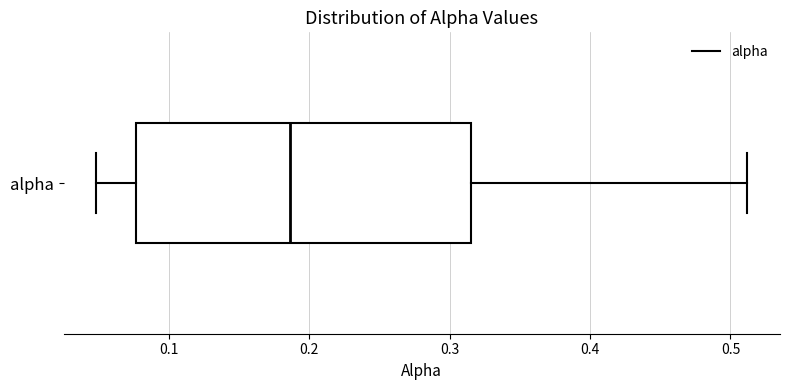

Read this box plot against the x-axis: the position of the median line, the range covered by the box, and the ends of both whiskers. The values are not printed on the chart, so give them approximately, as read against the axis.

median 0.19, box 0.08 to 0.32, whiskers 0.05 to 0.51